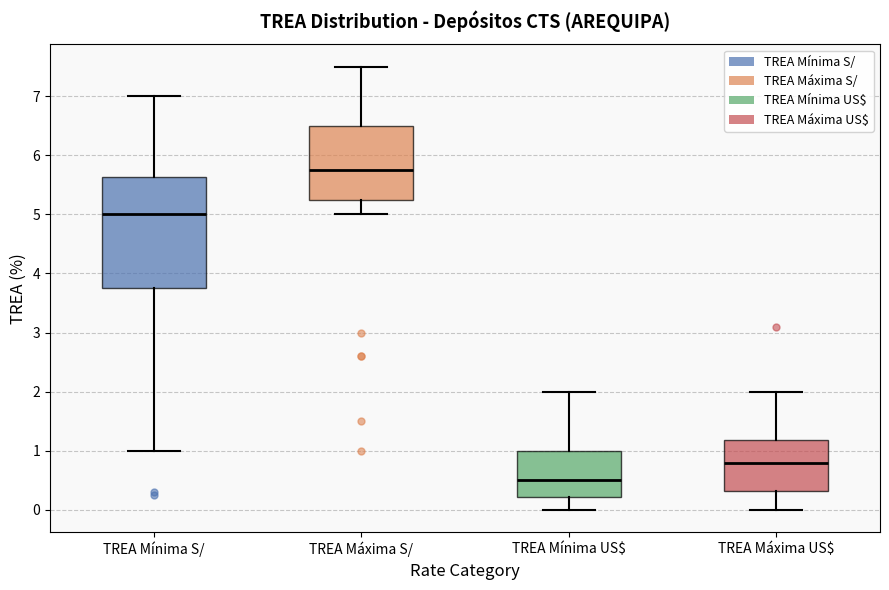

Reading left to right, transcribe this box plot: for each box, give where its median line is, the range the box spans, and where its two whiskers end, as read against the y-axis. The values are not printed on the chart, so give them approximately, as read against the axis.

TREA Mínima S/: median 5.0, box 3.8 to 5.6, whiskers 1.0 to 7.0
TREA Máxima S/: median 5.8, box 5.3 to 6.5, whiskers 5.0 to 7.5
TREA Mínima US$: median 0.5, box 0.2 to 1.0, whiskers 0.0 to 2.0
TREA Máxima US$: median 0.8, box 0.3 to 1.2, whiskers 0.0 to 2.0